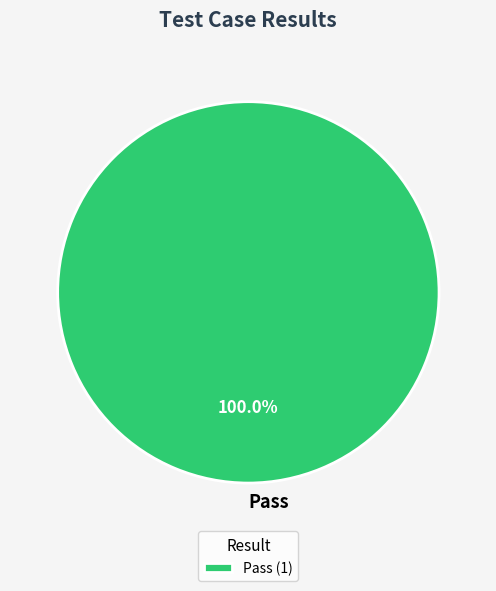

Does Pass account for over 50% of the chart?

Yes